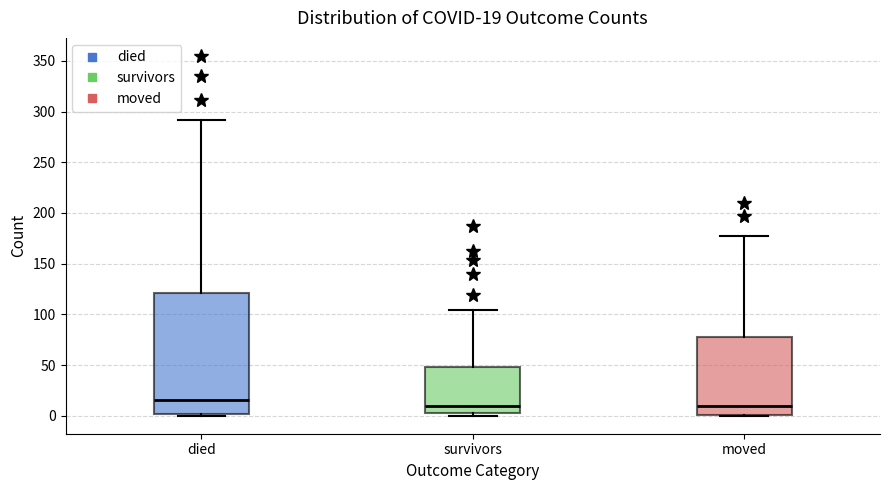

Which box's median line is the highest?

died